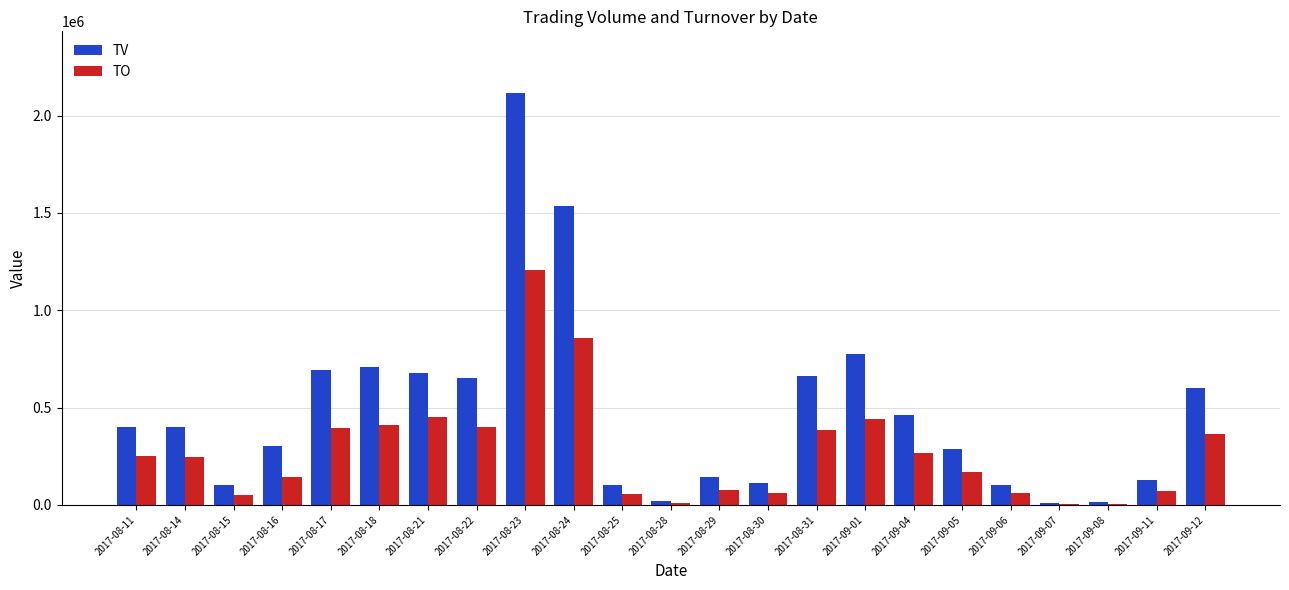

What is the average value of the TO series?

278013